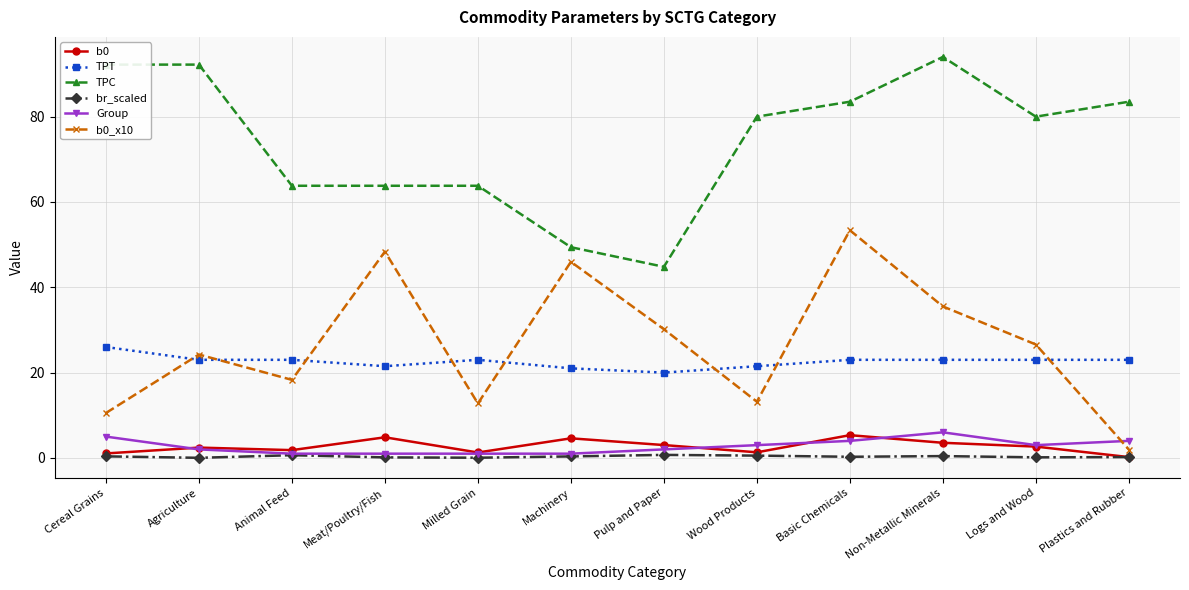

What is the maximum value for TPT?

26.0